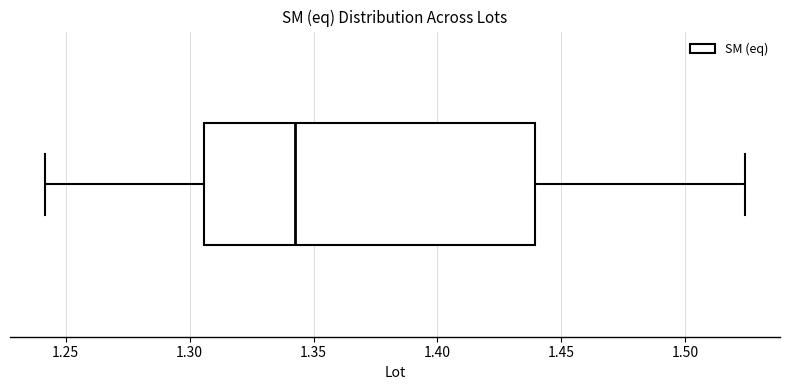

Transcribe this box plot: give where the median line is, the range the box spans, and where the two whiskers end, as read against the x-axis. The values are not printed on the chart, so give them approximately, as read against the axis.

median 1.340, box 1.305 to 1.440, whiskers 1.240 to 1.525